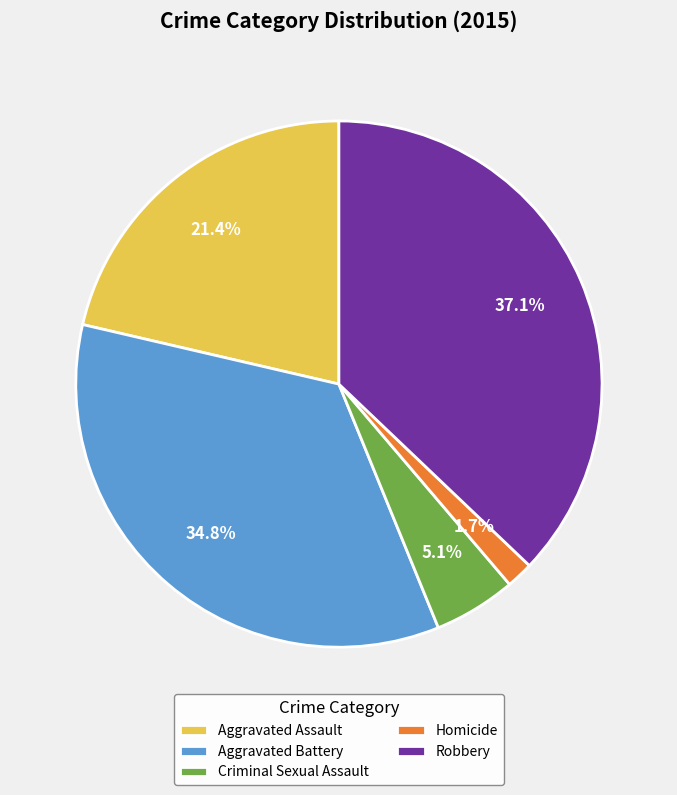

Is the sum of Robbery and Aggravated Battery greater than half?

Yes